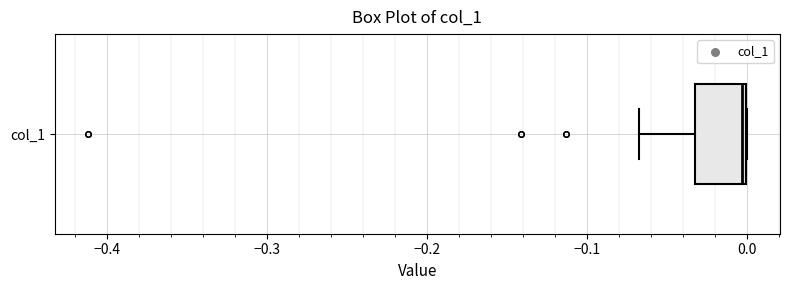

Where is the left edge of the box for col_1 on the x-axis? The values are not printed on the chart, so give them approximately, as read against the axis.

-0.03